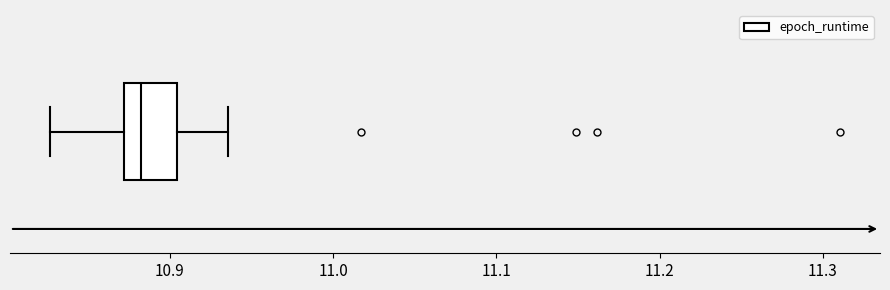

Read this box plot against the x-axis: the position of the median line, the range covered by the box, and the ends of both whiskers. The values are not printed on the chart, so give them approximately, as read against the axis.

median 10.88, box 10.87 to 10.90, whiskers 10.83 to 10.94